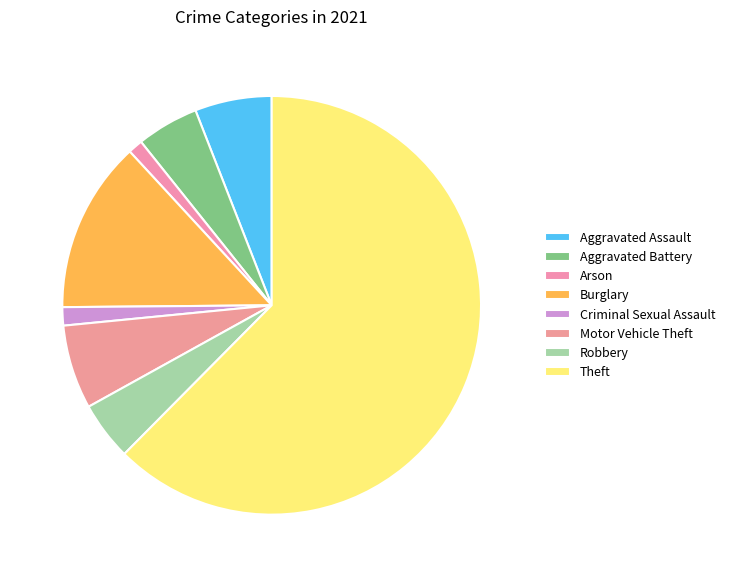

Is it true that Burglary is 13% of the pie?

True